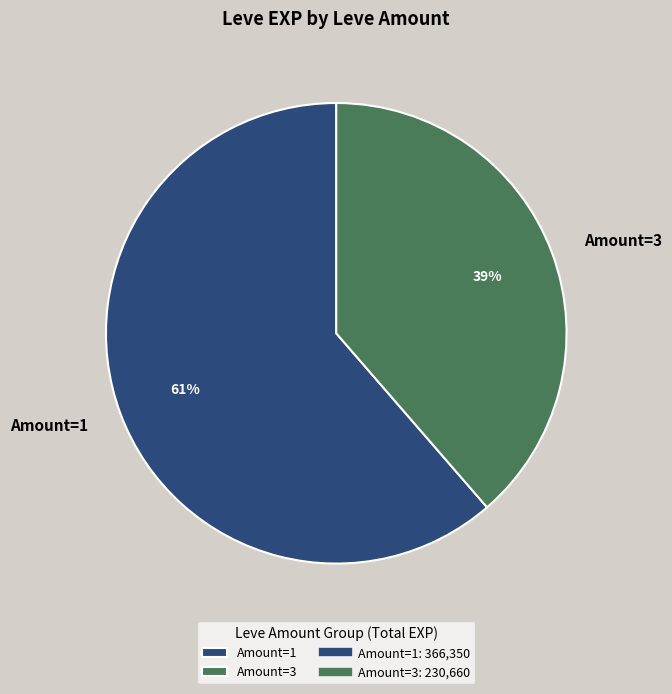

How many segments does this pie chart have?

2